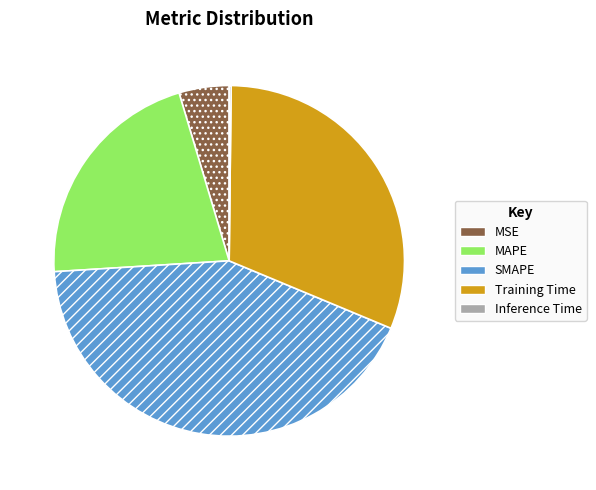

Is the sum of MAPE and Training Time greater than half?

Yes